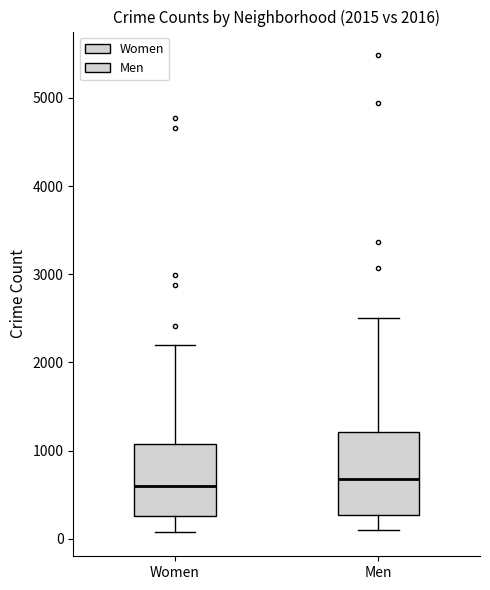

Comparing the boxes themselves (not the whiskers), which one is the tallest?

Men